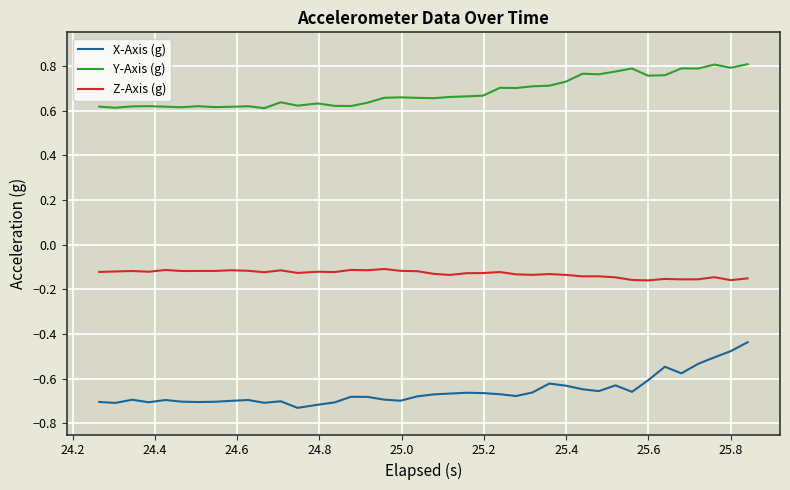

Count the Y-Axis (g) values in the range 0 to 1.

40